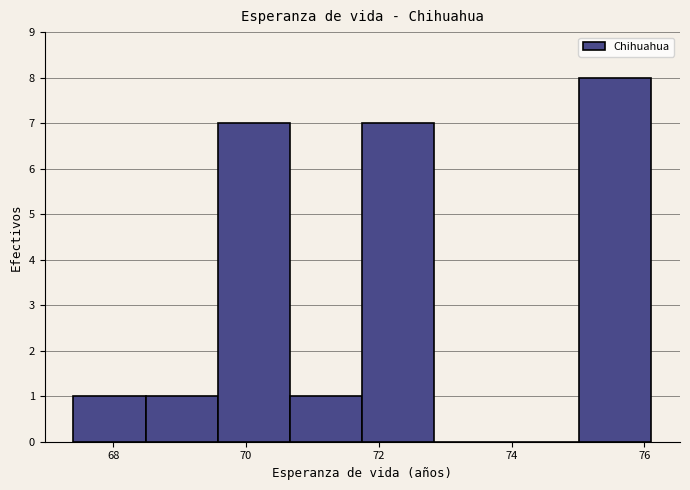

Reading left to right, transcribe this chart: for each bar, give the range it covers on the x-axis and its height. Neither the bar edges nor the heights are printed on the chart, so give them approximately, as read against the axes.

67.4 to 68.4: 1
68.4 to 69.6: 1
69.6 to 70.6: 7
70.6 to 71.8: 1
71.8 to 72.8: 7
72.8 to 74.0: 0
74.0 to 75.0: 0
75.0 to 76.2: 8